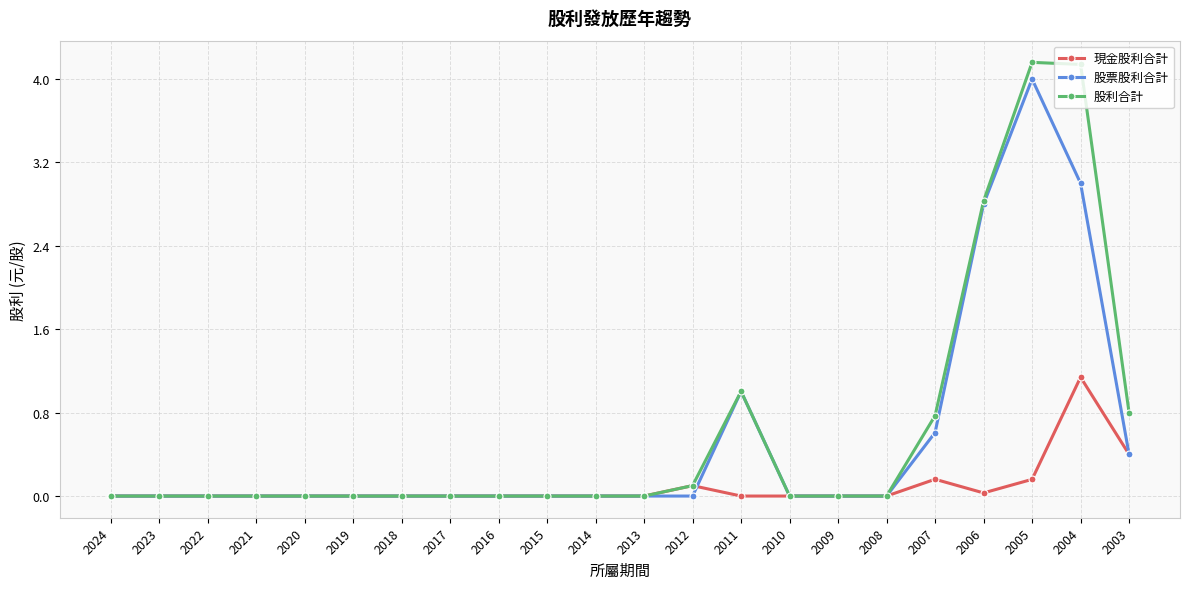

The 股票股利合計 series shows 0.0 at 2024. True or false?

True